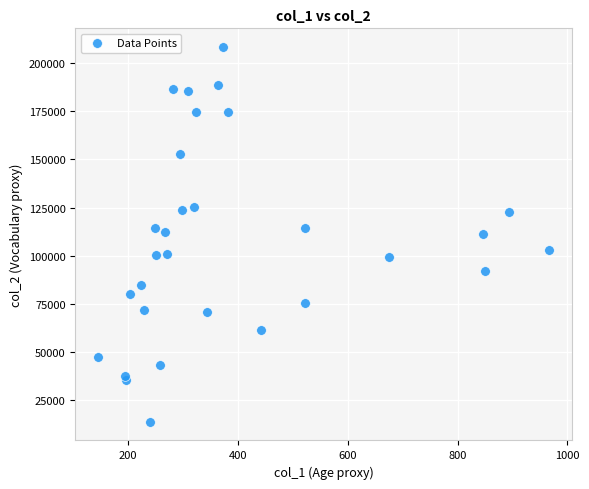

What is the range of Y values (max minus min)?

195112